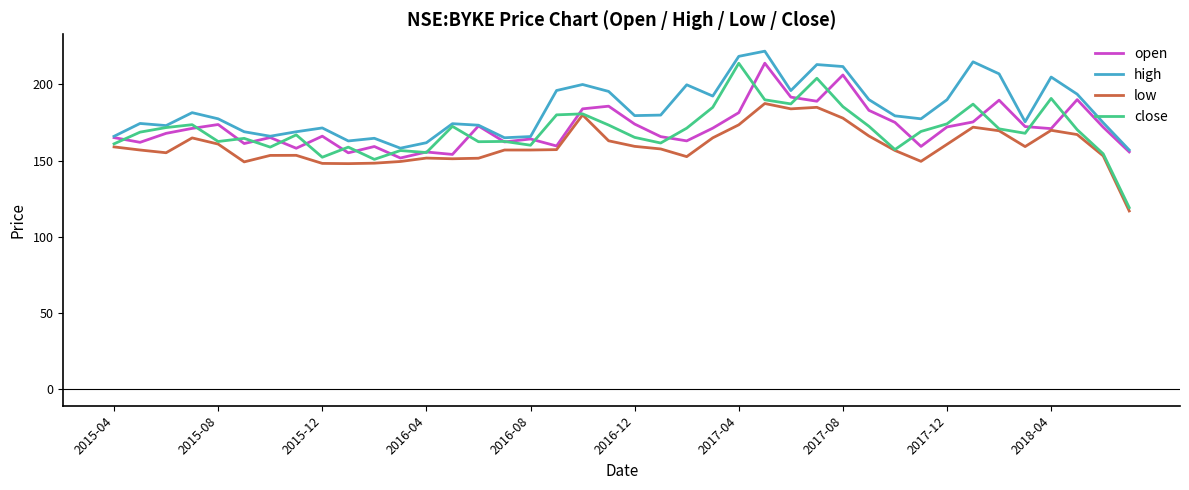

How many lines are shown in the chart?

4